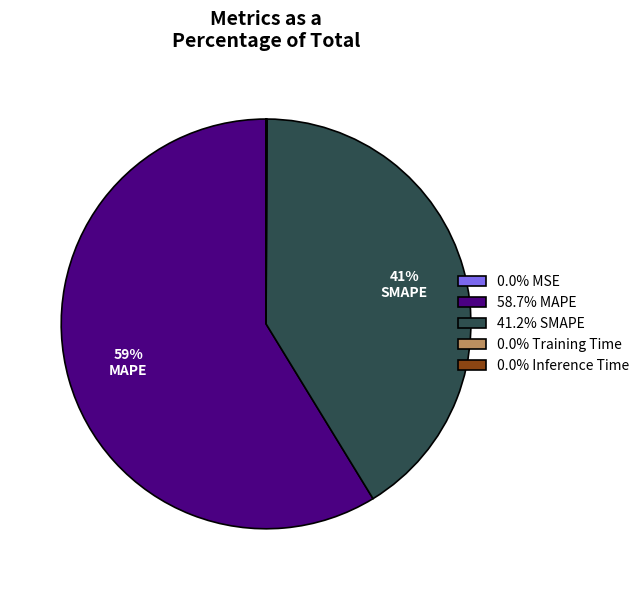

To the nearest percent, what is the difference between the largest and smallest slice percentages?

59%